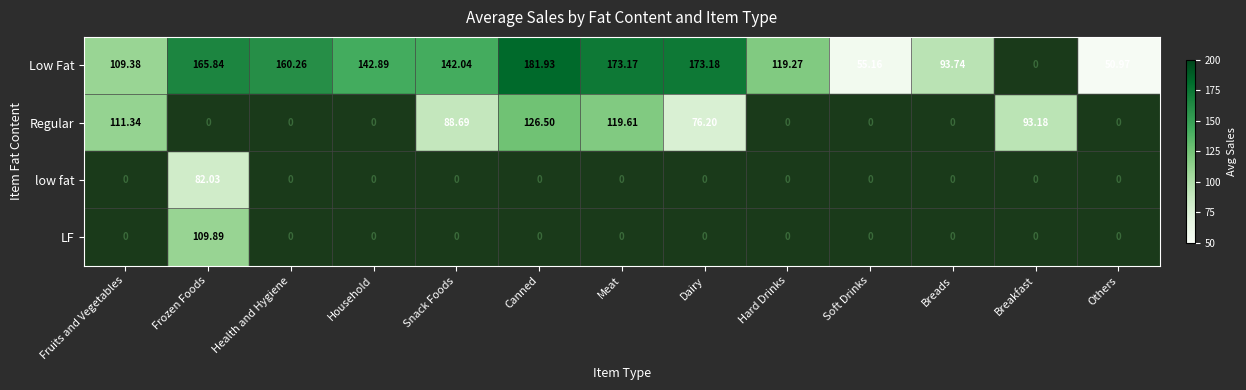

Which label corresponds to the largest value in the chart?

Canned